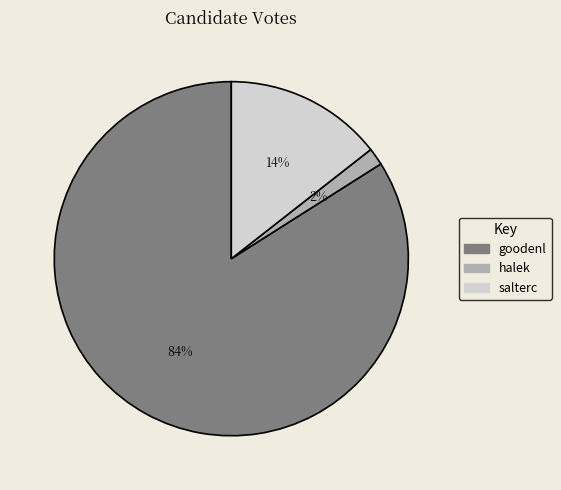

What percentage is the goodenl slice, to the nearest percent?

84%